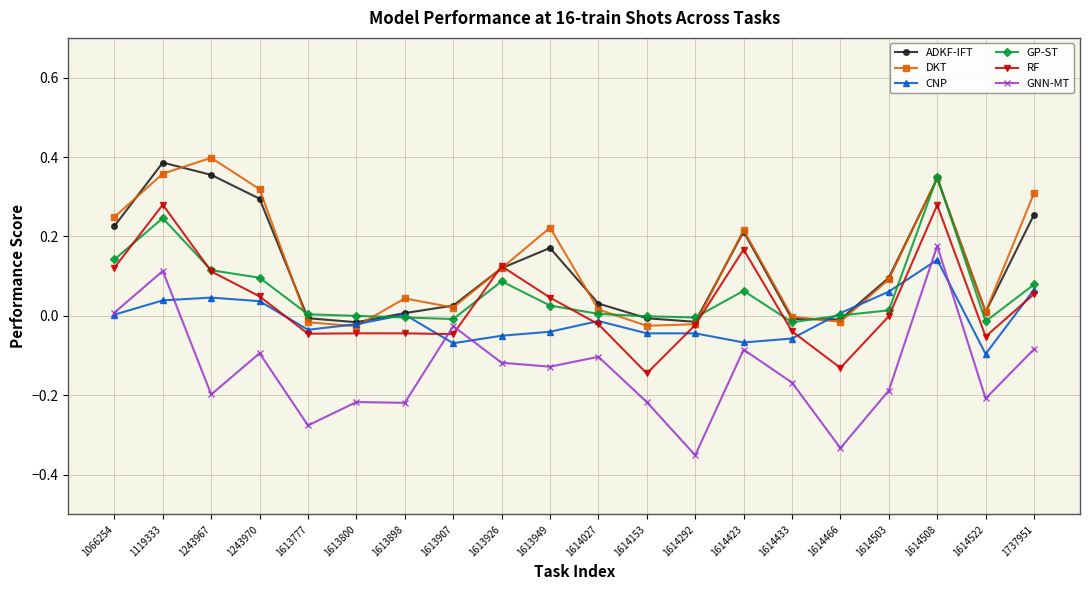

In GNN-MT, how many points are higher than both neighbors (excluding endpoints)?

7